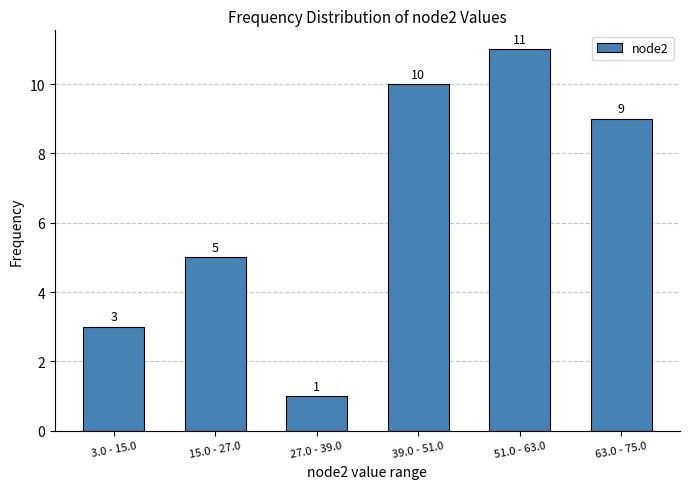

Reading left to right, list all the values displayed in this chart.

3.0 - 15.0=3	15.0 - 27.0=5	27.0 - 39.0=1	39.0 - 51.0=10	51.0 - 63.0=11	63.0 - 75.0=9